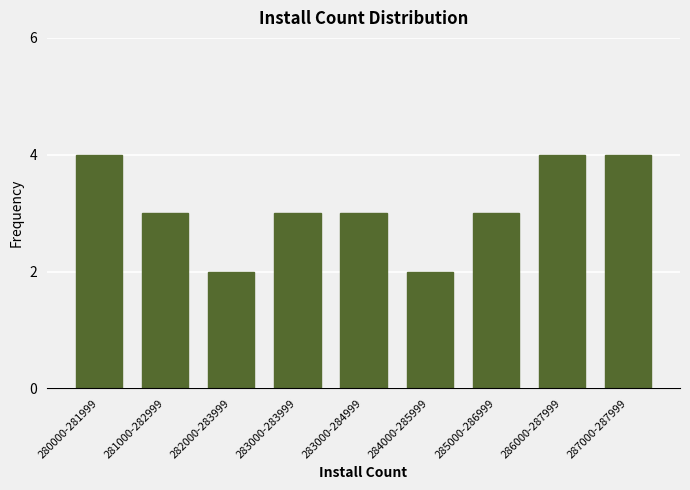

Reading right to left, what are all the values shown in this chart?

287000-287999=4	286000-287999=4	285000-286999=3	284000-285999=2	283000-284999=3	283000-283999=3	282000-283999=2	281000-282999=3	280000-281999=4